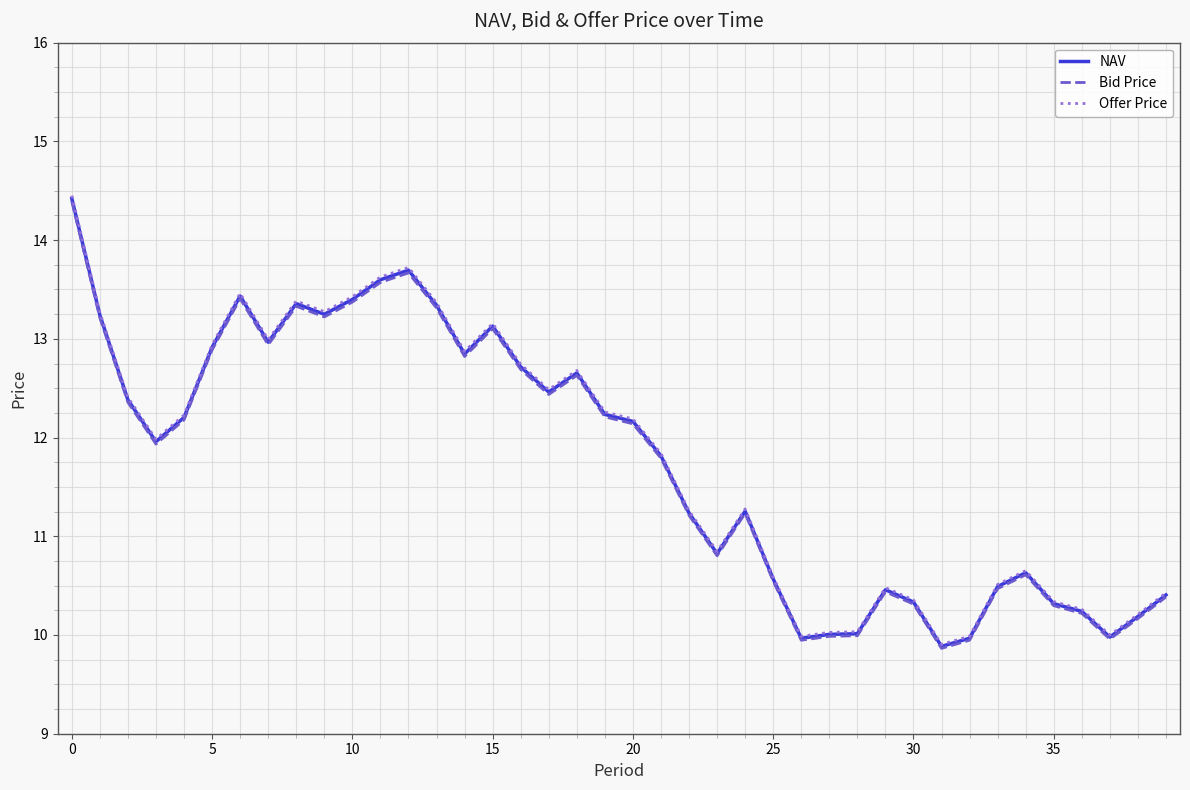

Which series has the largest range (max minus min)?

Offer Price